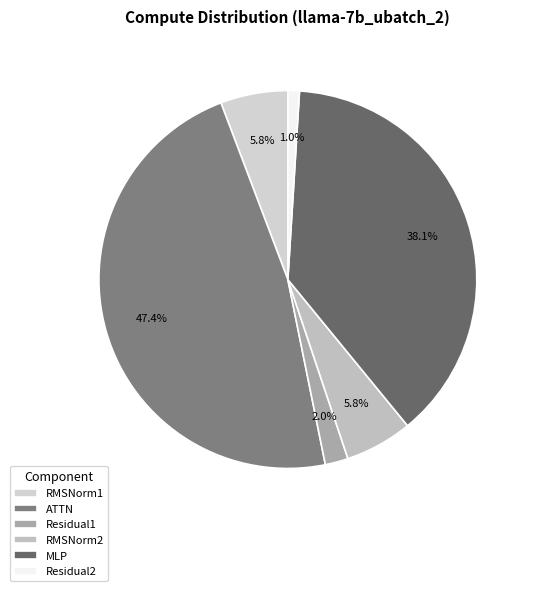

To the nearest percent, what is the average slice percentage?

17%